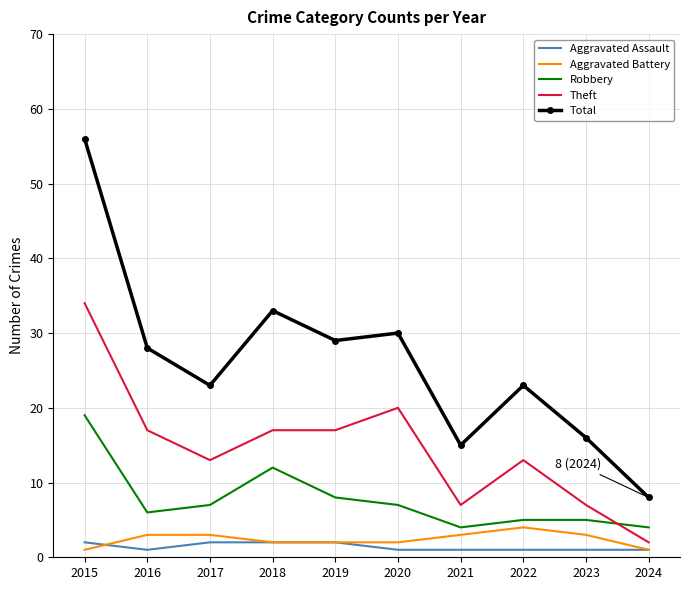

Which series changed the most between 2021 and 2022?

Total